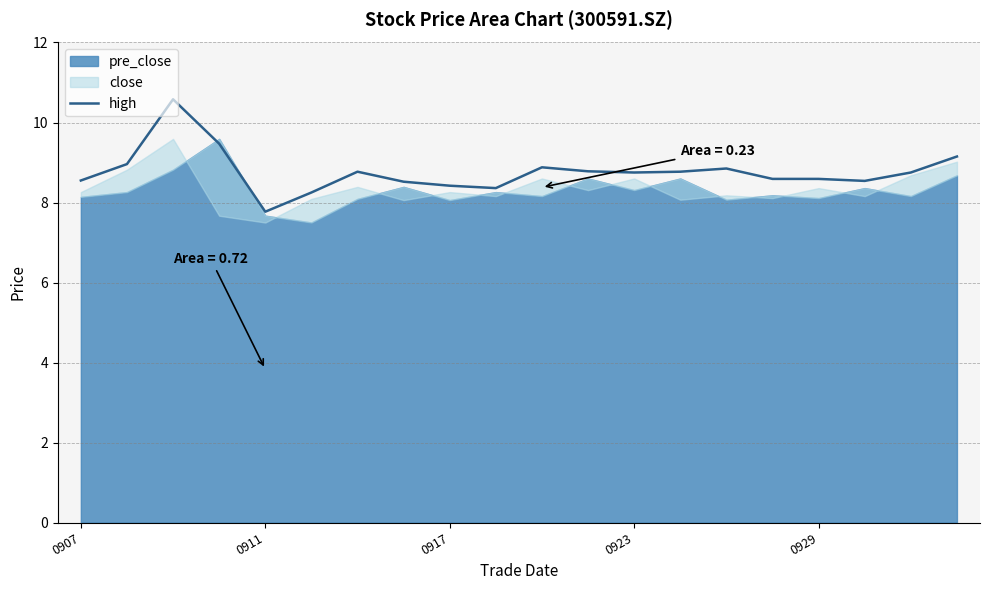

Which category has the lowest value in the high series?

0911